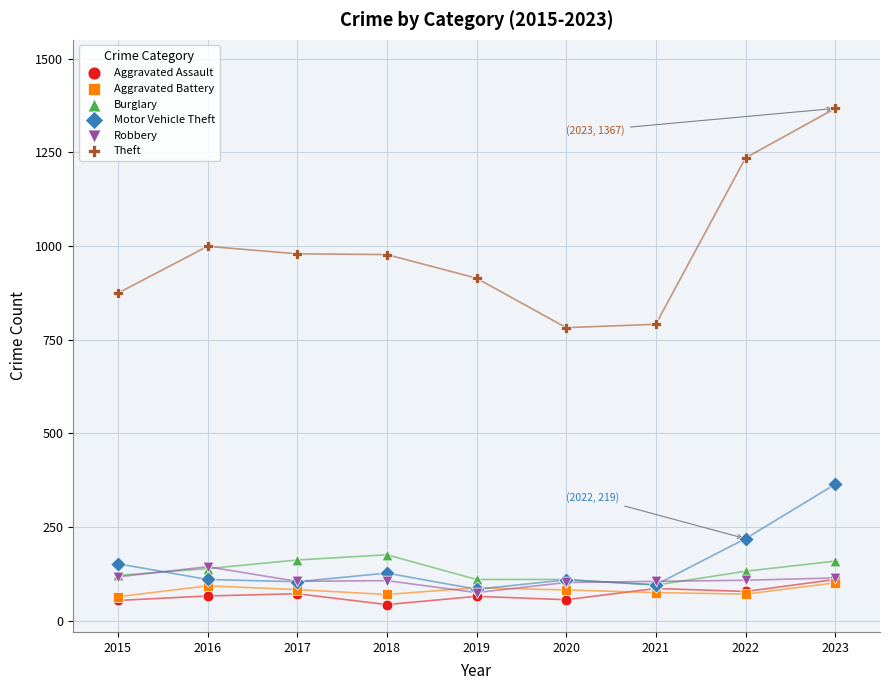

Which series reaches the minimum Y coordinate?

Aggravated Assault